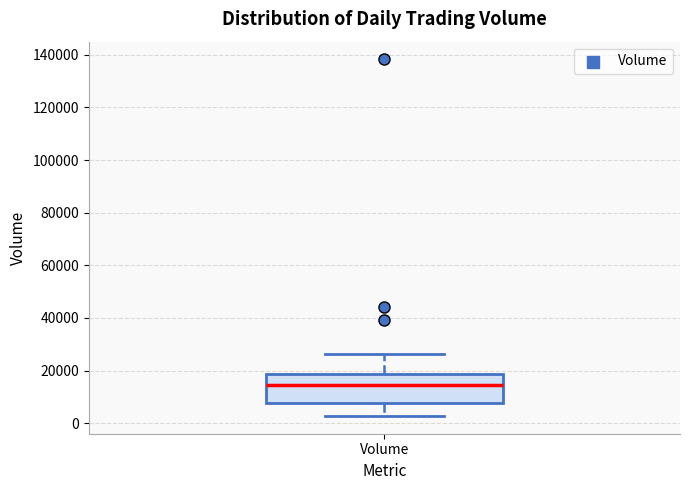

Read this box plot against the y-axis: the position of the median line, the range covered by the box, and the ends of both whiskers. The values are not printed on the chart, so give them approximately, as read against the axis.

median 14000, box 8000 to 18000, whiskers 2000 to 26000